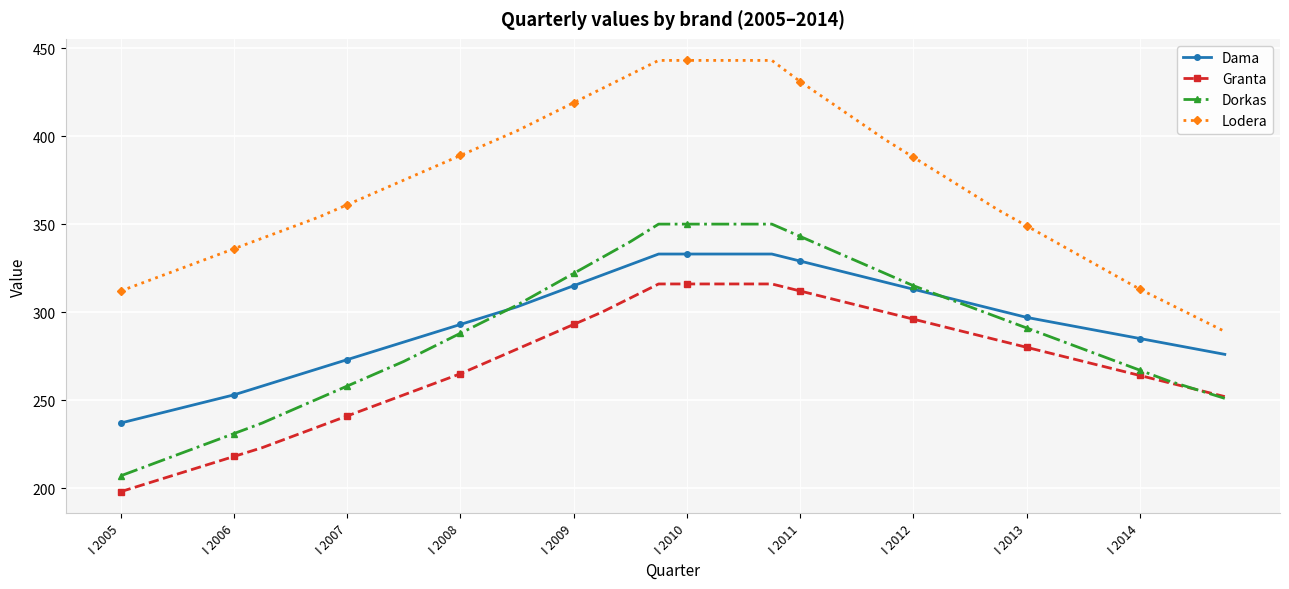

True or false: Lodera and Granta intersect in this chart.

False